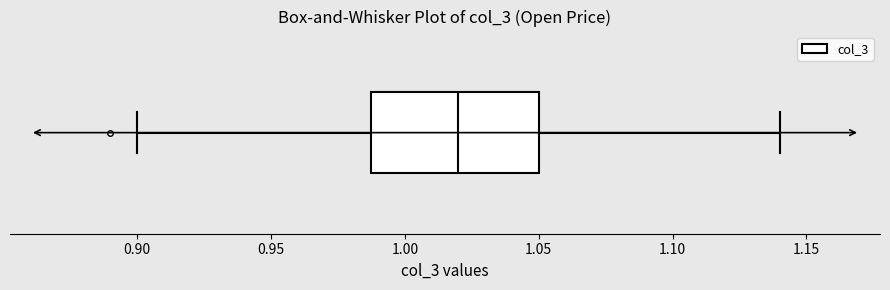

Where does the right whisker of the box end on the x-axis? The values are not printed on the chart, so give them approximately, as read against the axis.

1.14